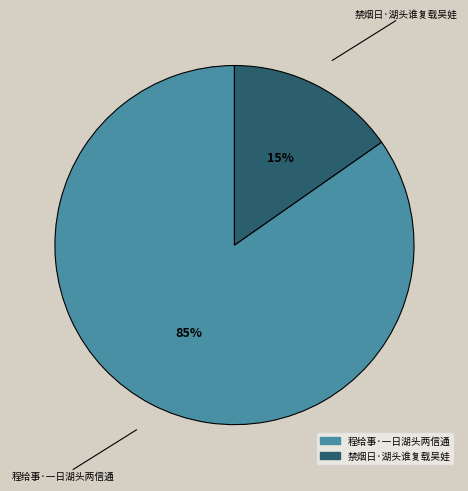

The 程给事·一日湖头两信通 slice represents 85% of the pie. True or false?

True